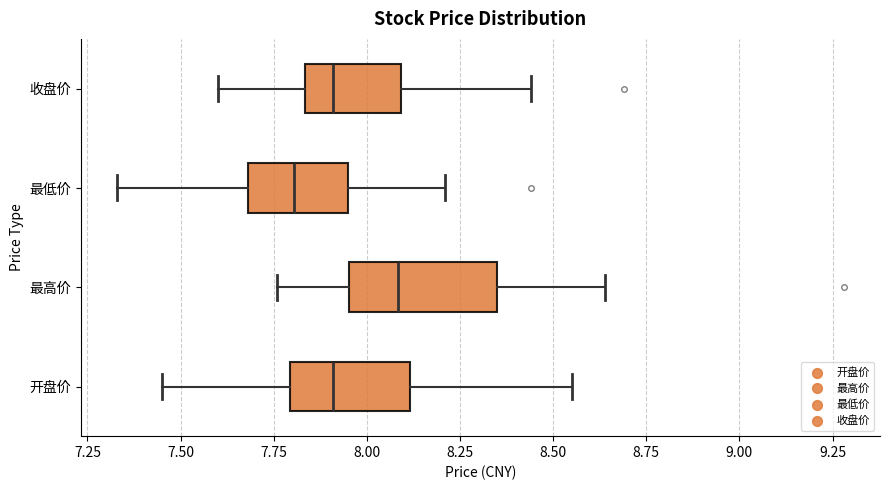

Comparing the boxes themselves (not the whiskers), which one is the widest?

最高价